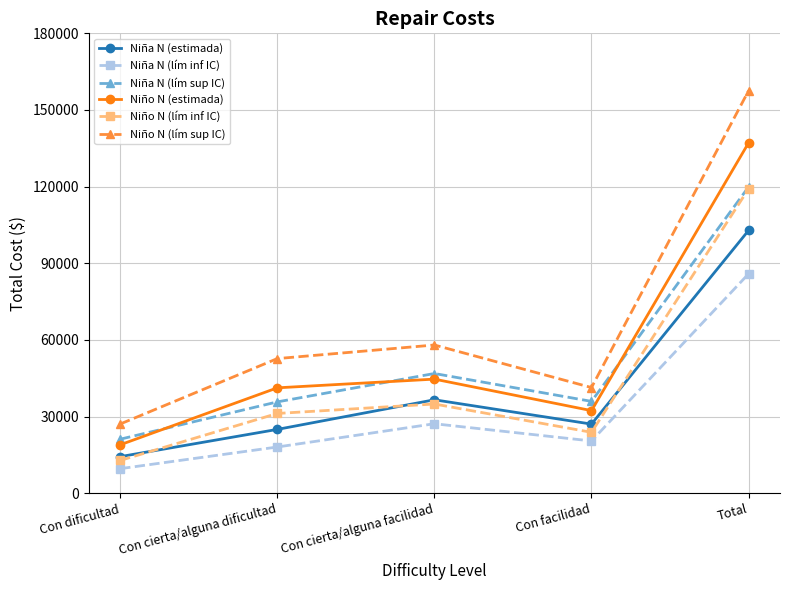

What is the value of the Niña N (lím inf IC) point at the 5th from the left?

85870